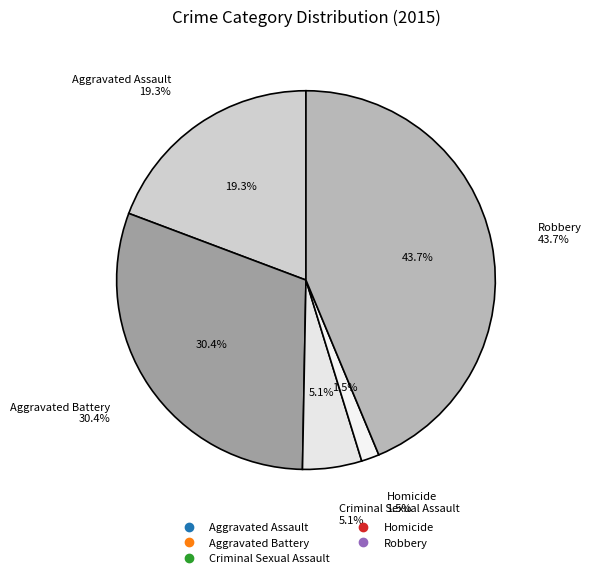

What is the smallest slice in the pie chart?

Homicide